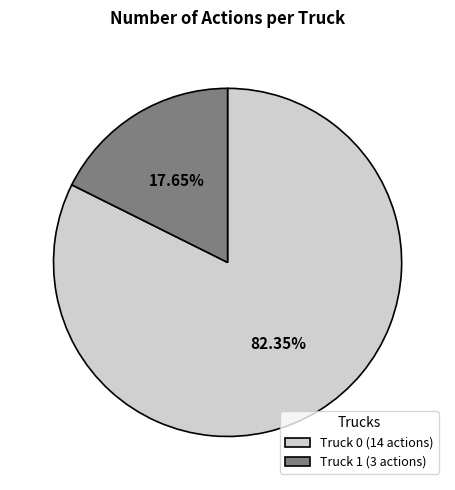

What is the smallest slice in the pie chart?

Truck 1